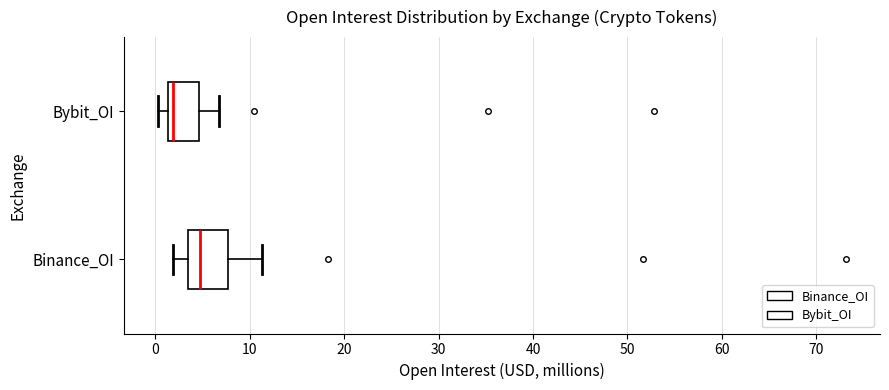

Reading bottom to top, read every box against the x-axis: the position of its median line, the range the box covers, and the ends of its whiskers. The values are not printed on the chart, so give them approximately, as read against the axis.

Binance_OI: median 5, box 3 to 8, whiskers 2 to 11
Bybit_OI: median 2, box 1 to 5, whiskers 0 to 7